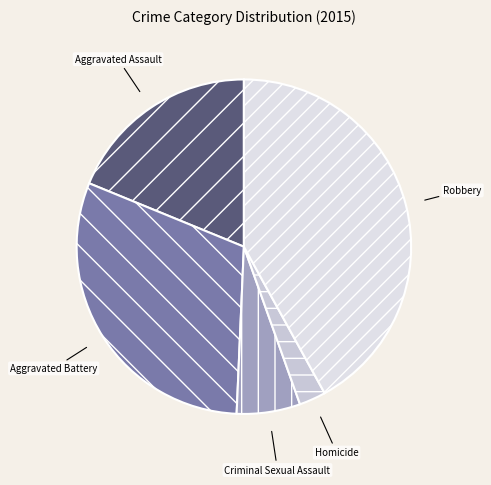

The Aggravated Assault slice represents 19% of the pie. True or false?

True